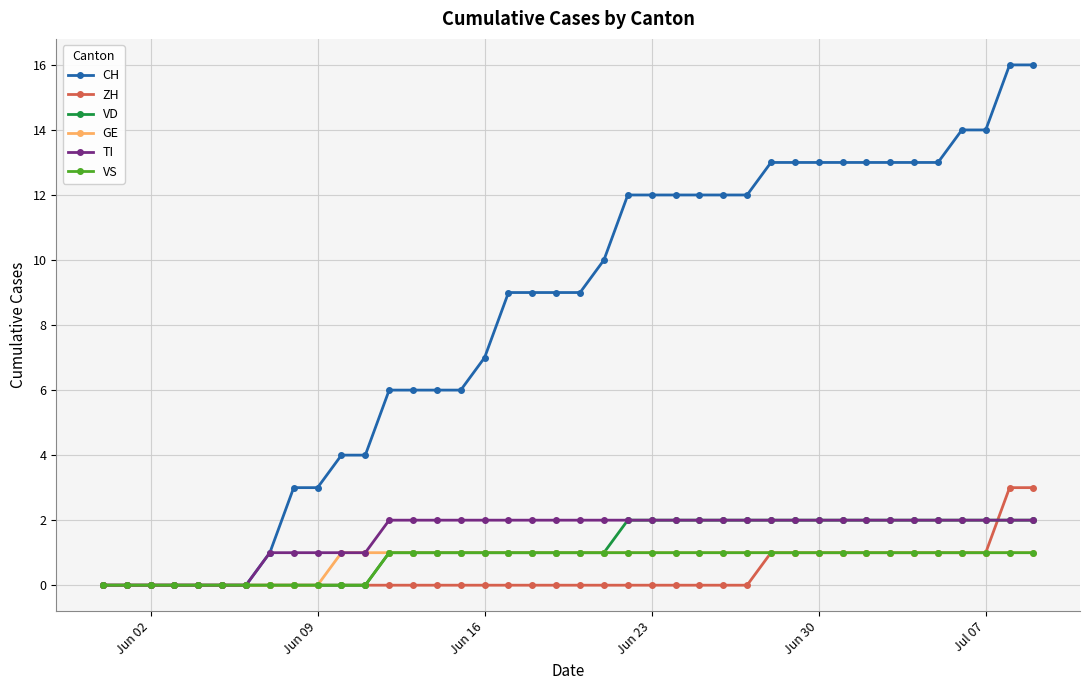

Which series has the largest range (max minus min)?

CH